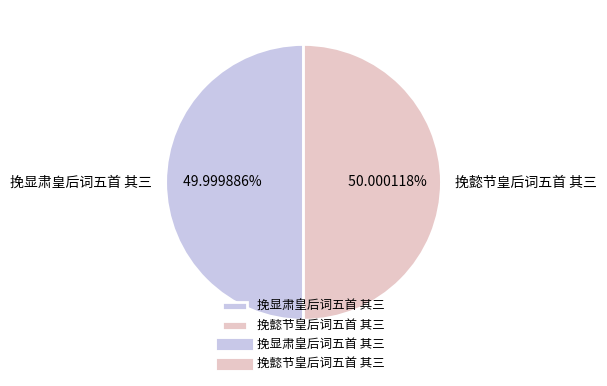

What is the ratio of the value at 挽懿节皇后词五首 其三 to the value at 挽显肃皇后词五首 其三?

1.0